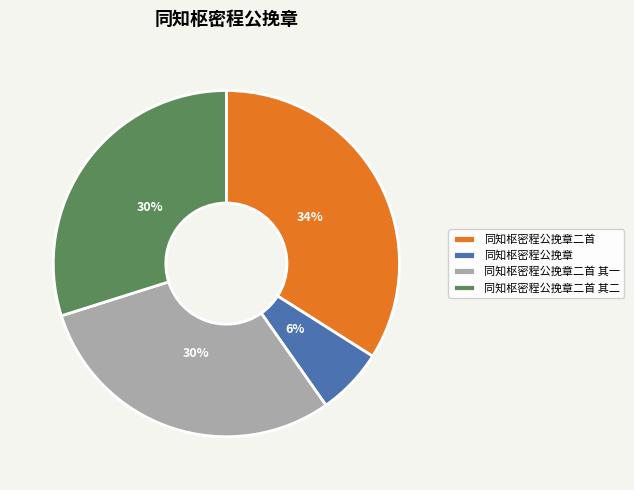

To the nearest percent, what is the difference between the largest and smallest slice percentages?

28%